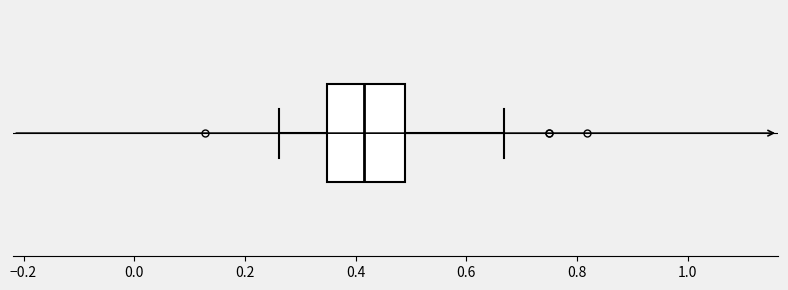

Read this box plot against the x-axis: the position of the median line, the range covered by the box, and the ends of both whiskers. The values are not printed on the chart, so give them approximately, as read against the axis.

median 0.42, box 0.34 to 0.48, whiskers 0.26 to 0.66